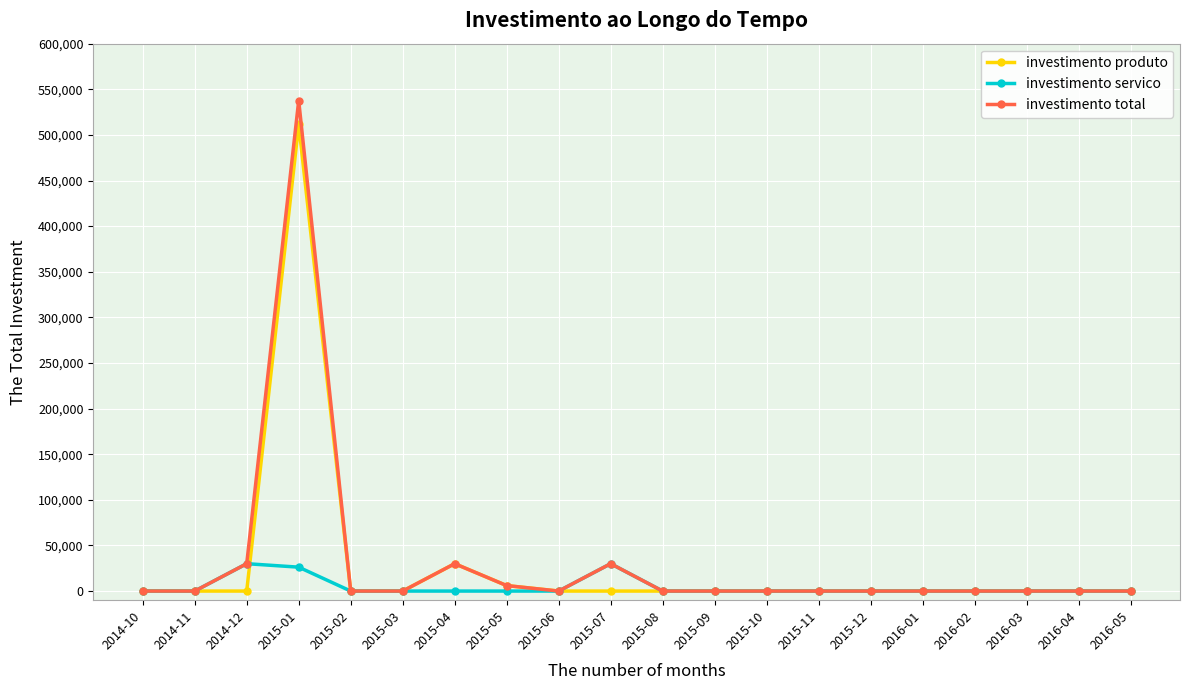

What is the sum of the investimento produto values at 2015-01 and 2015-06?

511400